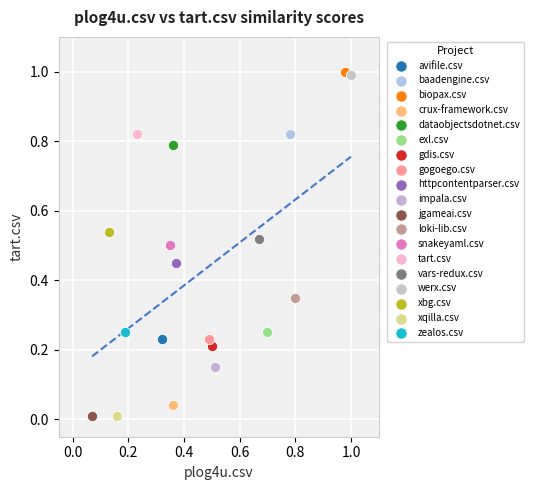

Which series reaches the maximum Y coordinate?

biopax.csv